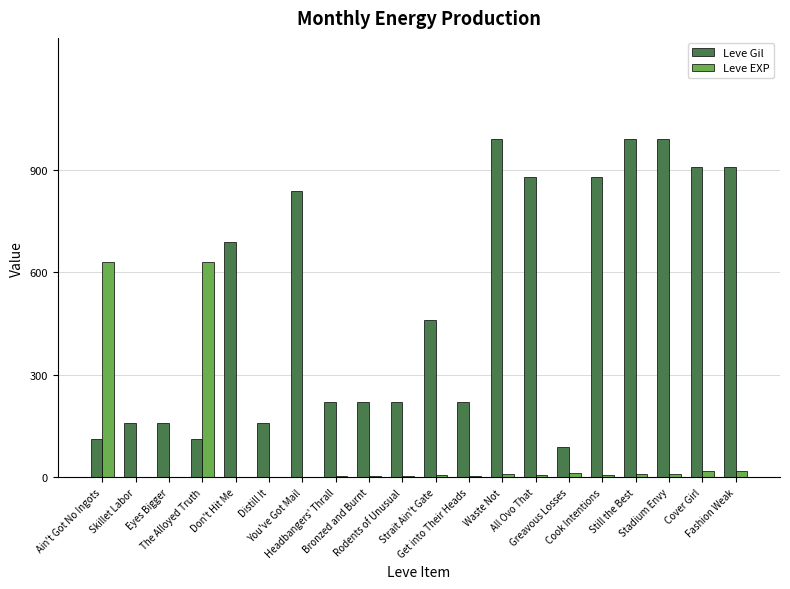

What are all the series names shown in the legend?

Leve Gil, Leve EXP